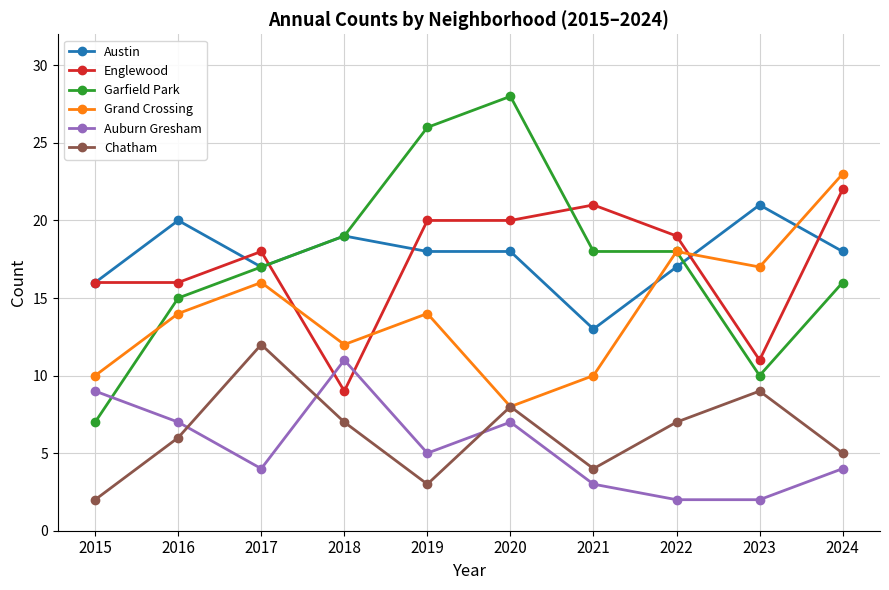

What is the total value across all series at 2015?

60